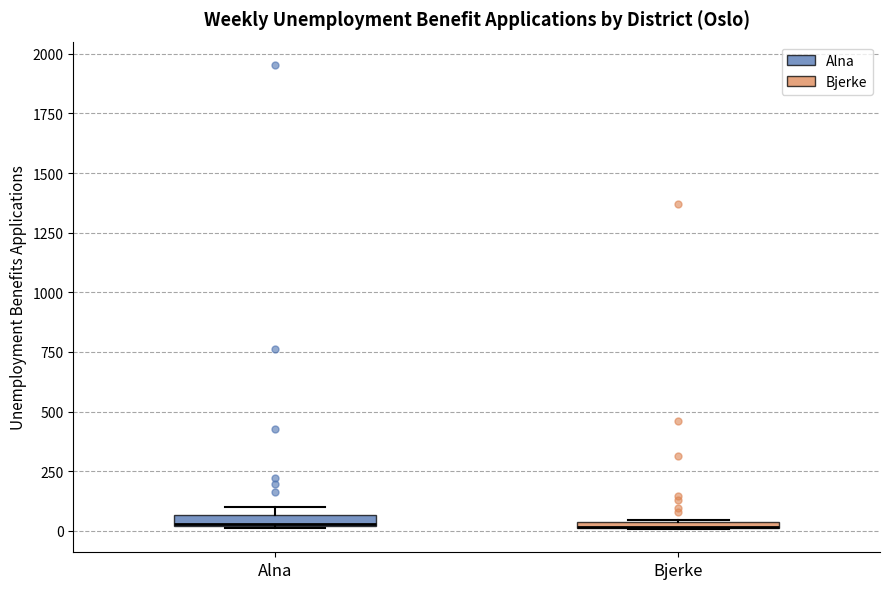

Where is the lower edge of the box for Alna on the y-axis? The values are not printed on the chart, so give them approximately, as read against the axis.

0